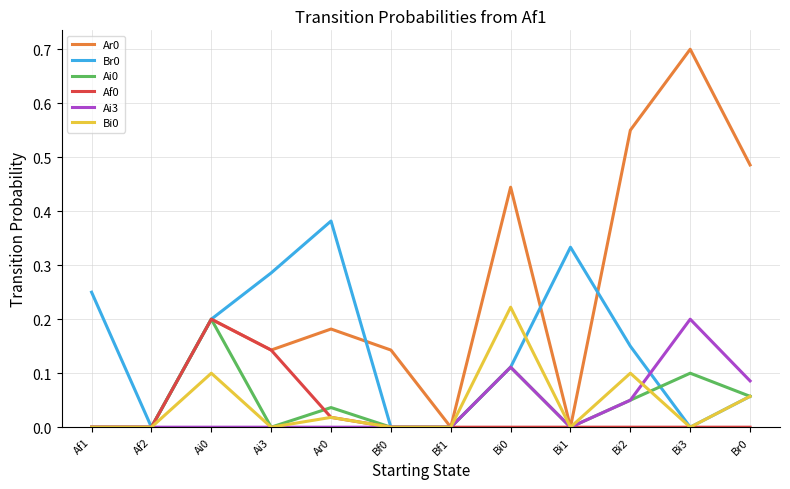

What is the total value across all series at Br0?

0.7